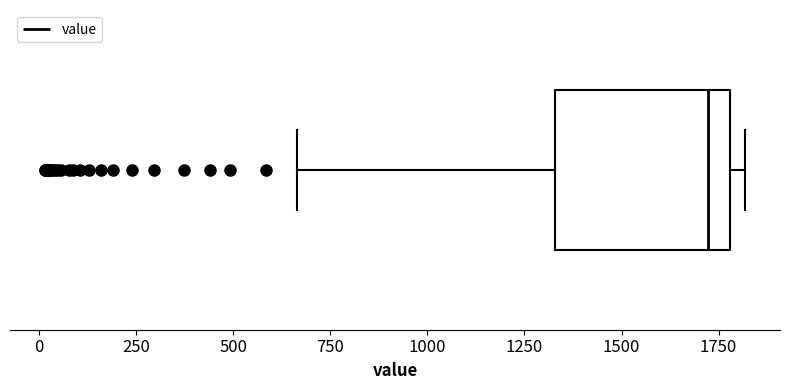

Transcribe this box plot: give where the median line is, the range the box spans, and where the two whiskers end, as read against the x-axis. The values are not printed on the chart, so give them approximately, as read against the axis.

median 1700, box 1350 to 1800, whiskers 650 to 1800 (just right of the box's right edge)